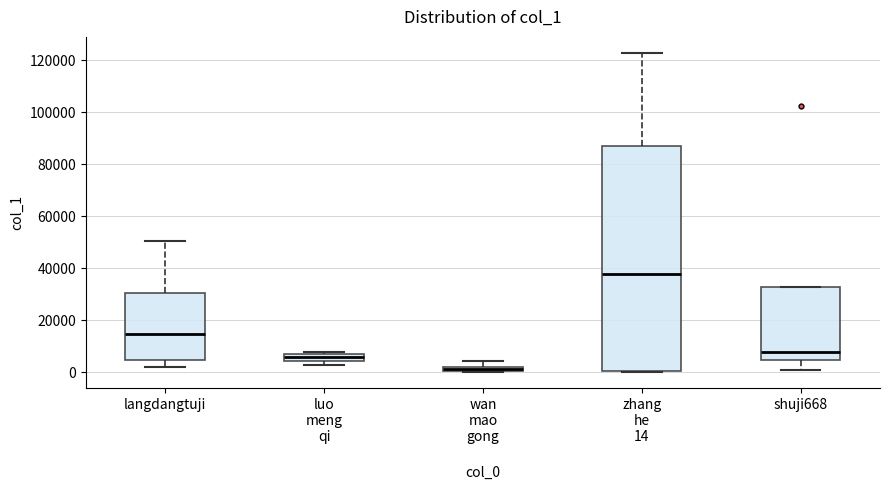

Where is the lower edge of the box for zhang he 14 on the y-axis? The values are not printed on the chart, so give them approximately, as read against the axis.

0